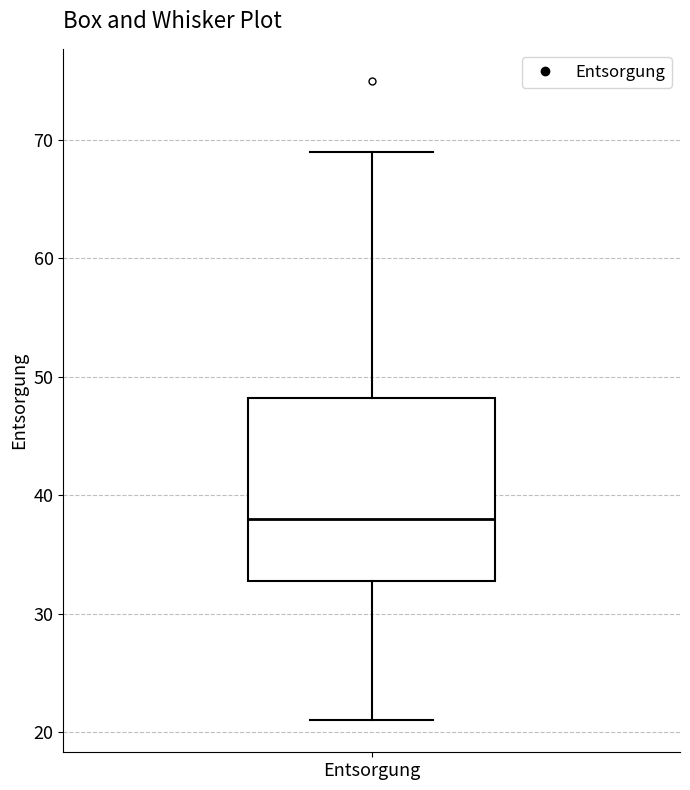

Where does the median line of the box for Entsorgung sit on the y-axis? The values are not printed on the chart, so give them approximately, as read against the axis.

38